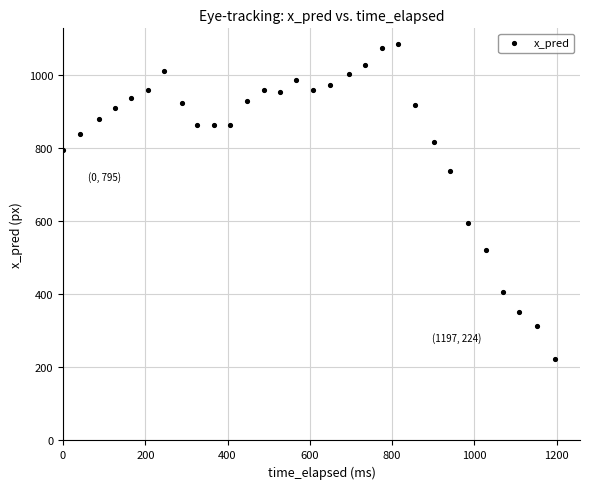

What is the range of X values (max minus min)?

1197.1